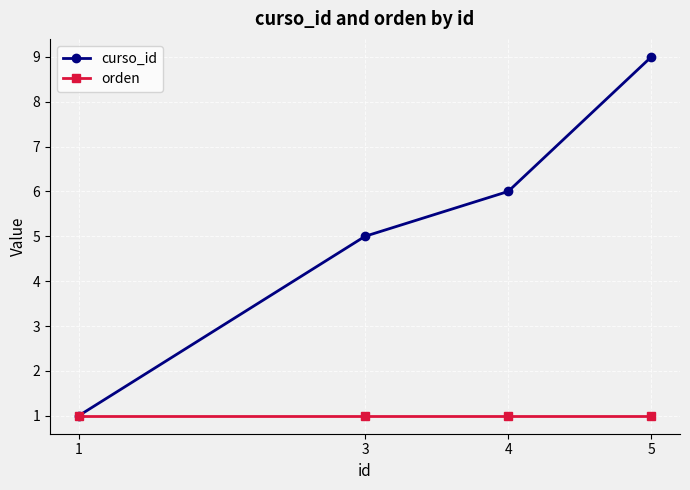

What is the value of the orden point at the 3rd from the left?

1